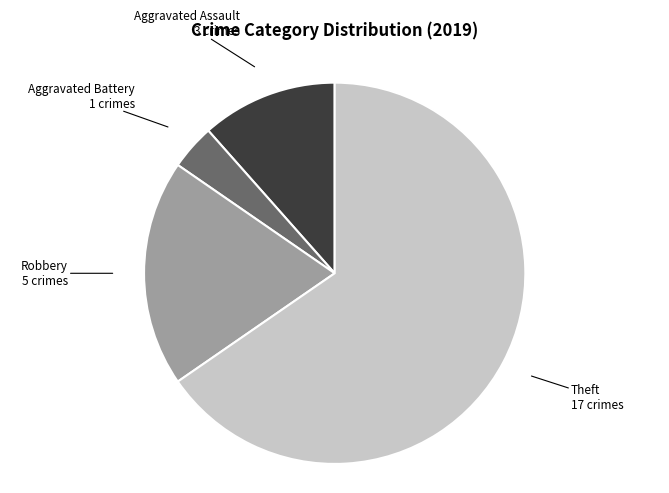

Is there any slice that represents more than half of the pie?

Yes